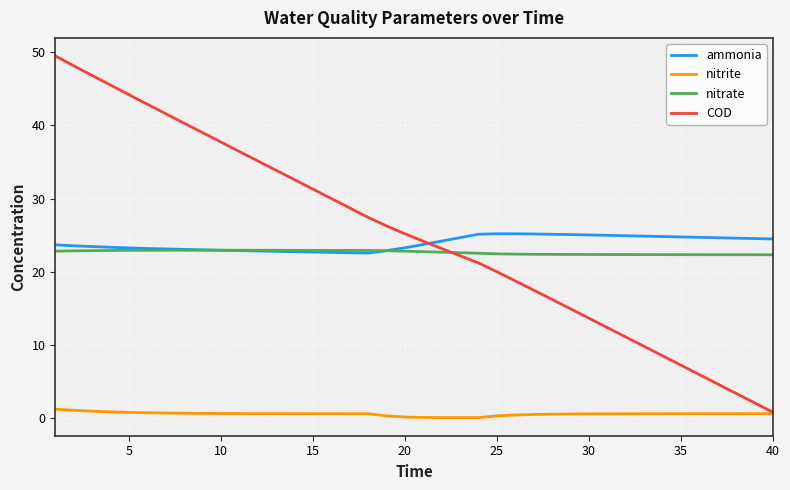

Rank the series by their maximum value, from lowest to highest.

nitrite, nitrate, ammonia, COD